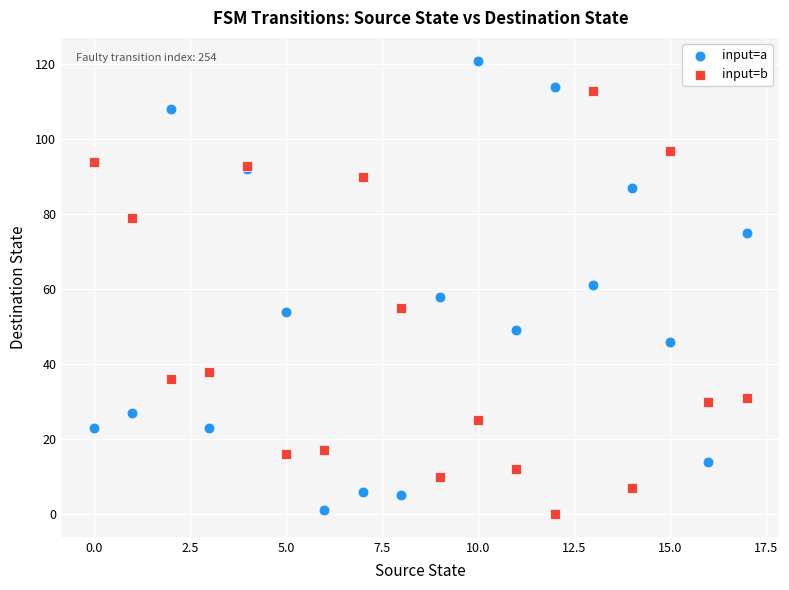

Which series contains the highest Y value?

input=a